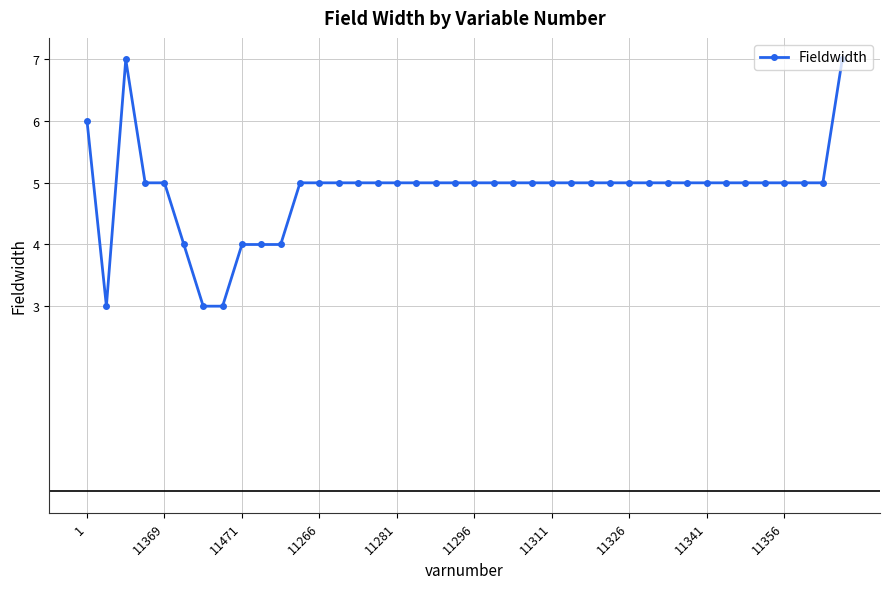

What is the difference between the maximum and minimum values?

4